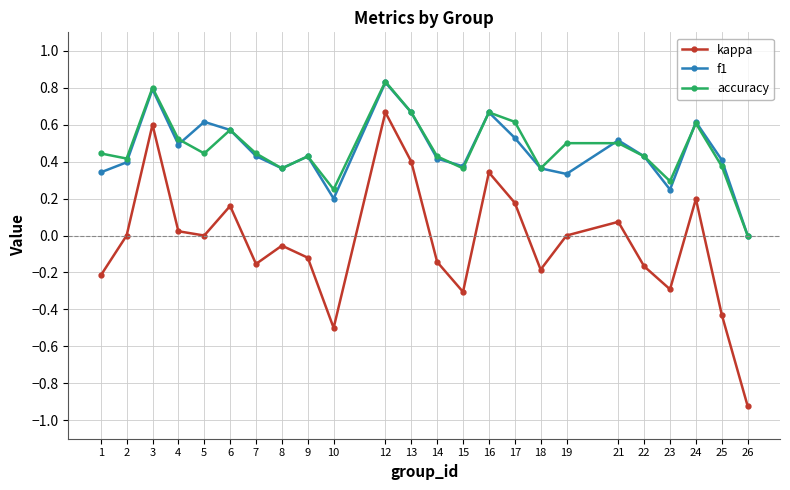

What is the sum of the kappa values at 7 and 14?

-0.3